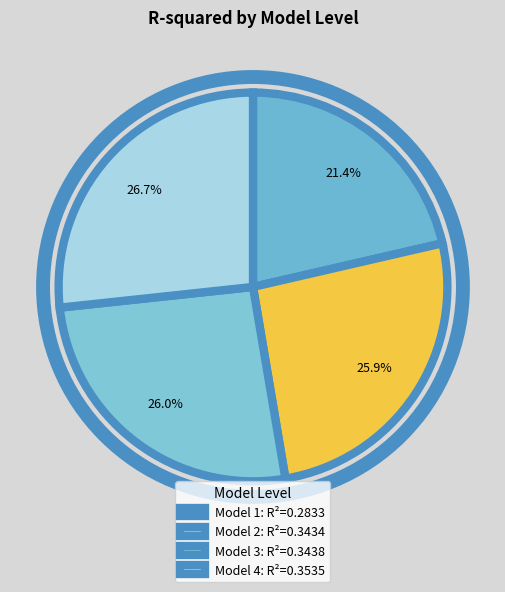

How many segments does this pie chart have?

4